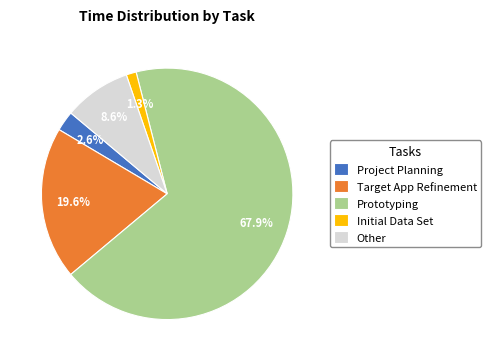

To the nearest percent, what portion does Project Planning represent?

3%